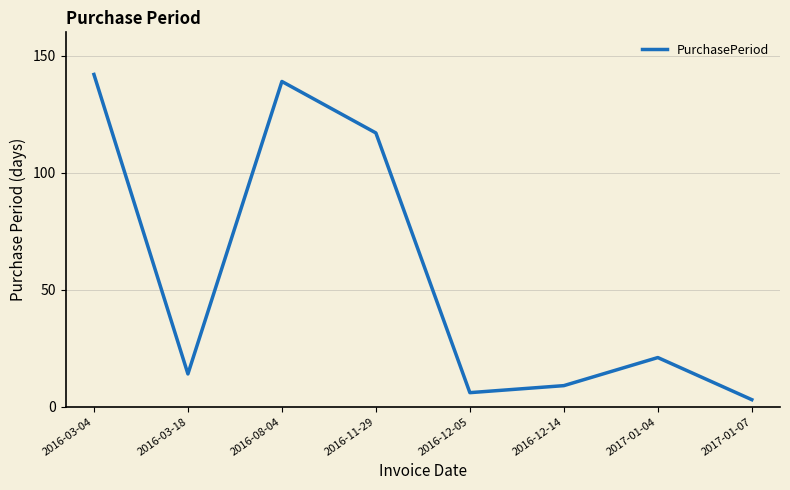

Rank the categories by value from lowest to highest.

2017-01-07, 2016-12-05, 2016-12-14, 2016-03-18, 2017-01-04, 2016-11-29, 2016-08-04, 2016-03-04